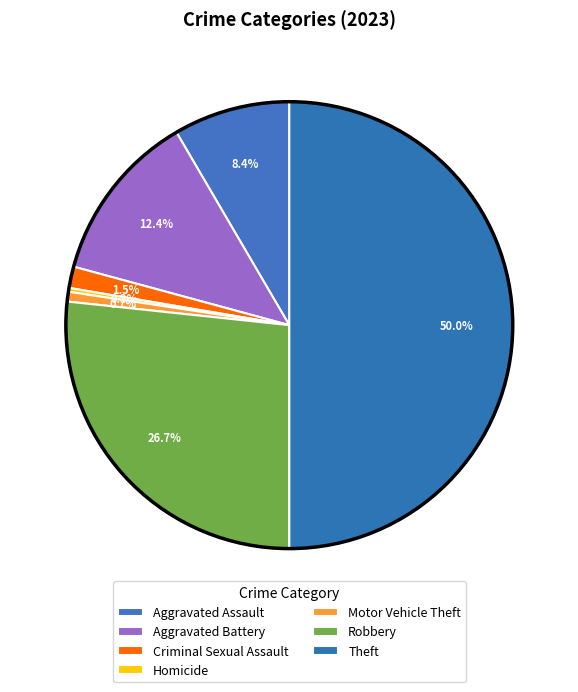

To the nearest percent, what portion does Motor Vehicle Theft represent?

1%